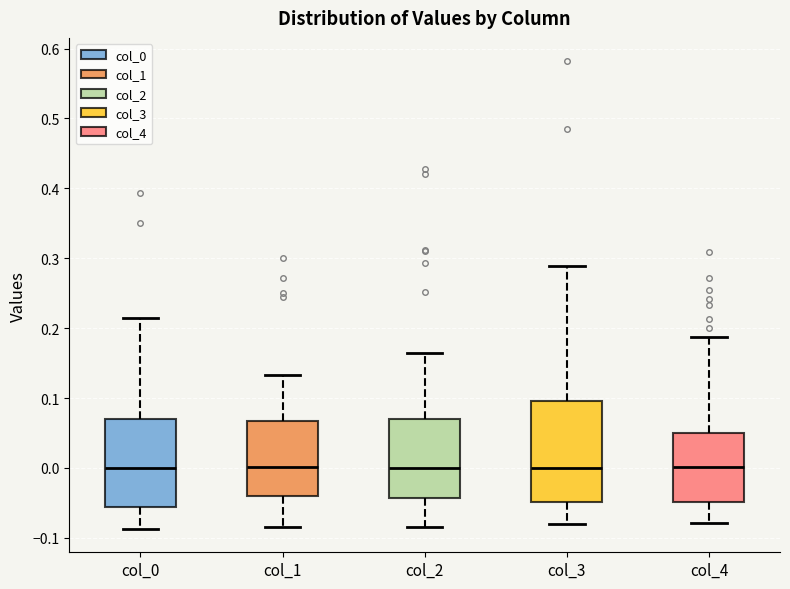

Reading left to right, read every box against the y-axis: the position of its median line, the range the box covers, and the ends of its whiskers. The values are not printed on the chart, so give them approximately, as read against the axis.

col_0: median 0.00, box -0.06 to 0.07, whiskers -0.09 to 0.22
col_1: median 0.00, box -0.04 to 0.07, whiskers -0.09 to 0.13
col_2: median 0.00, box -0.04 to 0.07, whiskers -0.09 to 0.16
col_3: median 0.00, box -0.05 to 0.10, whiskers -0.08 to 0.29
col_4: median 0.00, box -0.05 to 0.05, whiskers -0.08 to 0.19